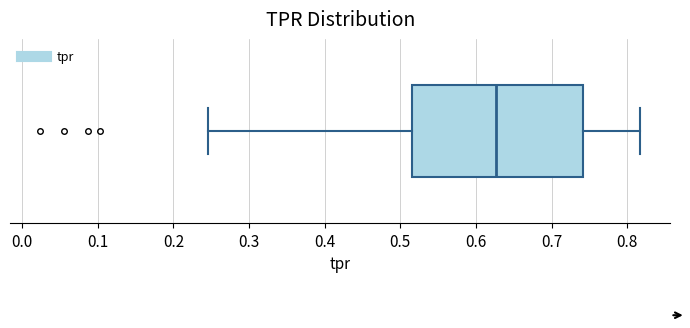

Where is the left edge of the box on the x-axis? The values are not printed on the chart, so give them approximately, as read against the axis.

0.52